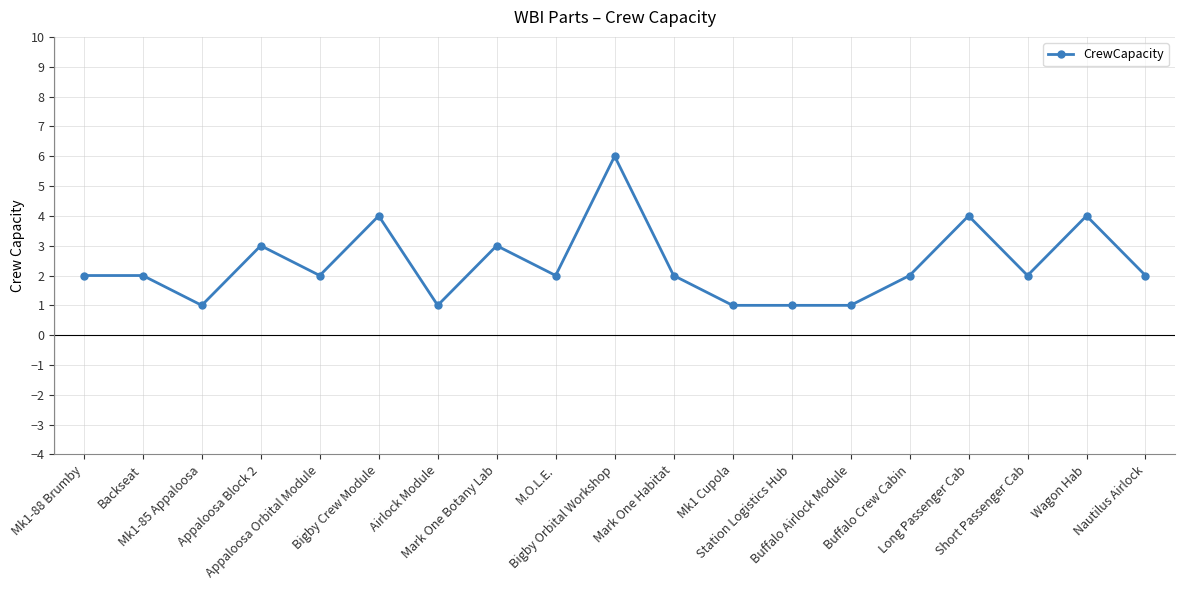

What is the smallest value displayed?

1